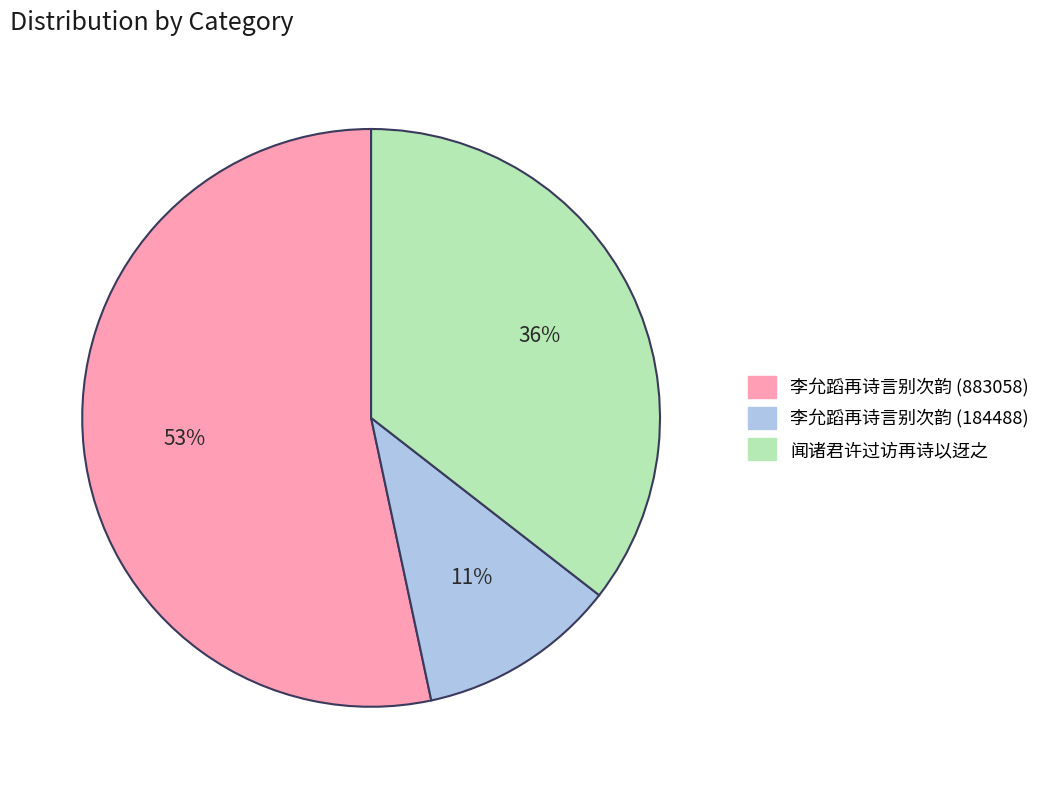

Which has a higher value, 李允蹈再诗言别次韵 (184488) or 李允蹈再诗言别次韵 (883058)?

李允蹈再诗言别次韵 (883058)